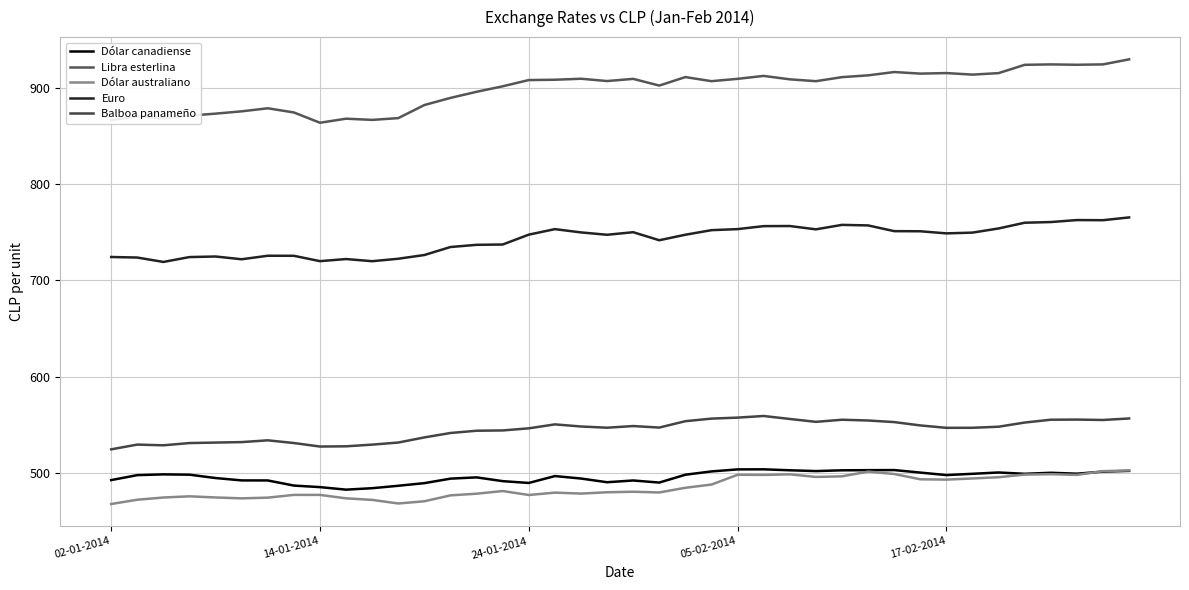

True or false: Balboa panameño and Dólar canadiense intersect in this chart.

False